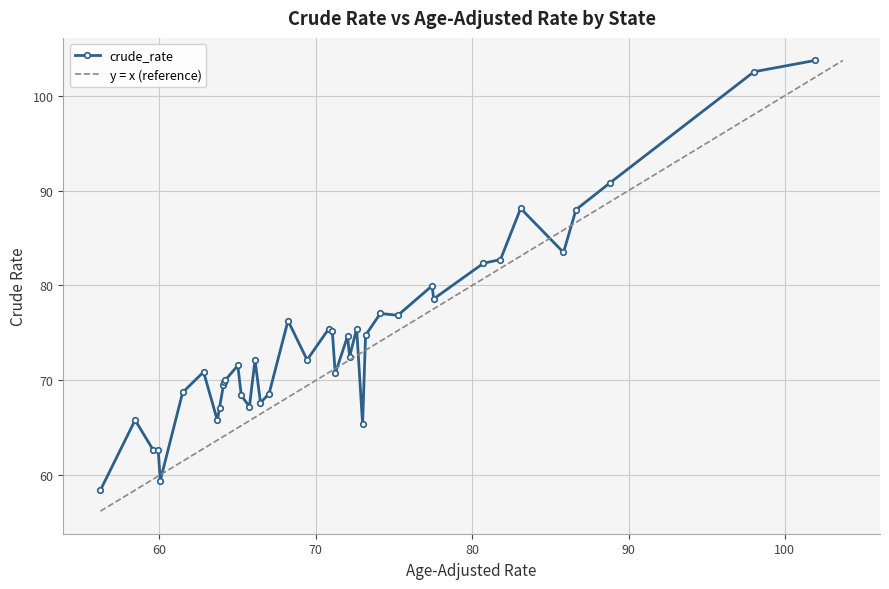

What is the highest value of the crude_rate series?

103.7